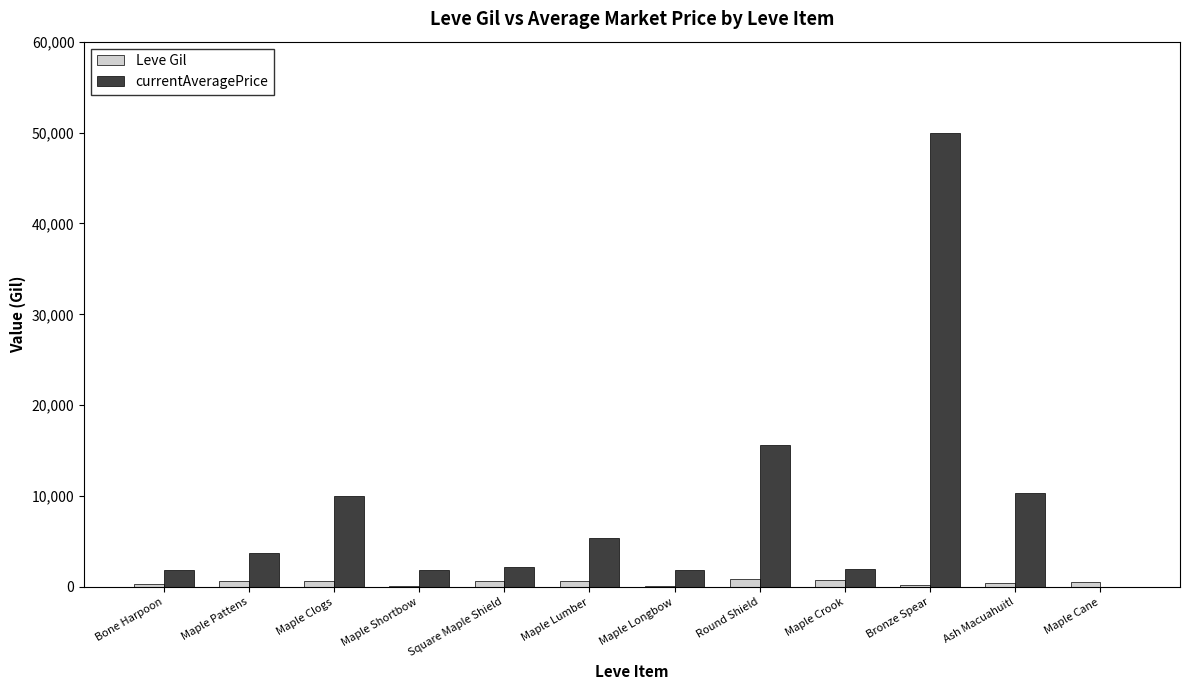

At which label does Leve Gil first exceed 630?

Maple Pattens